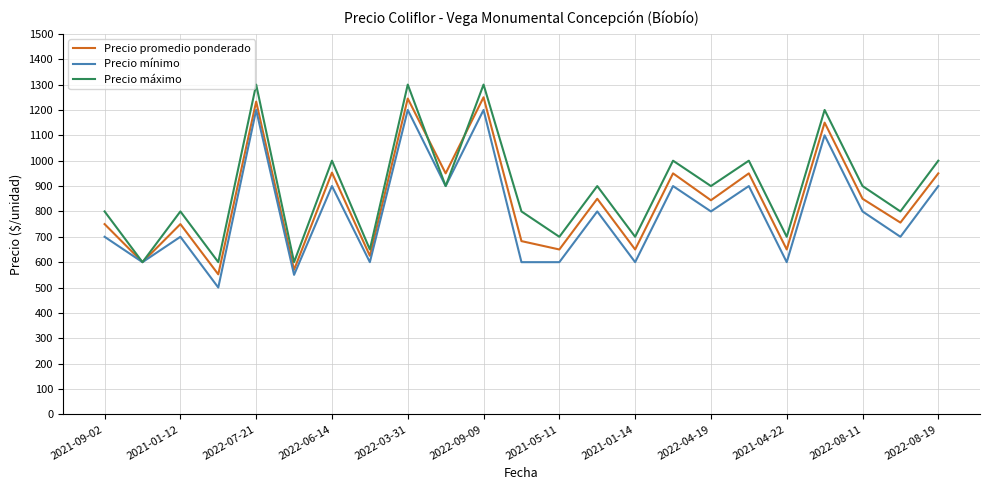

What is the highest value of the Precio mínimo series?

1200